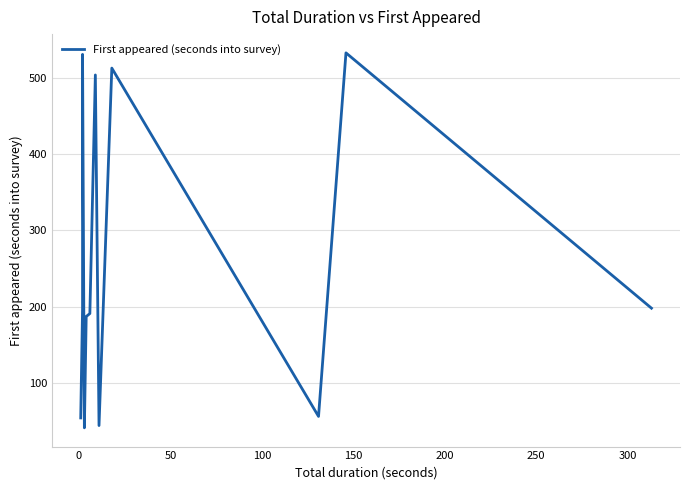

What is the average value?

257